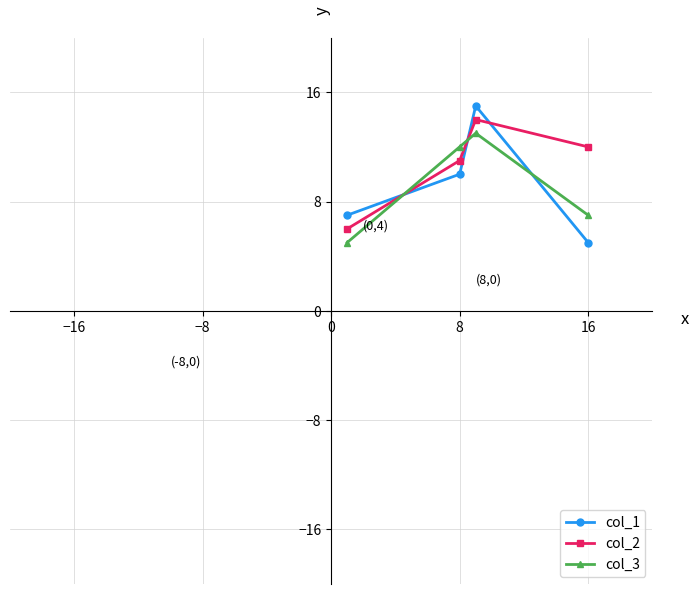

Reading left to right, extract all data points from this chart.

col_1: 7	10	15	5
col_2: 6	11	14	12
col_3: 5	12	13	7